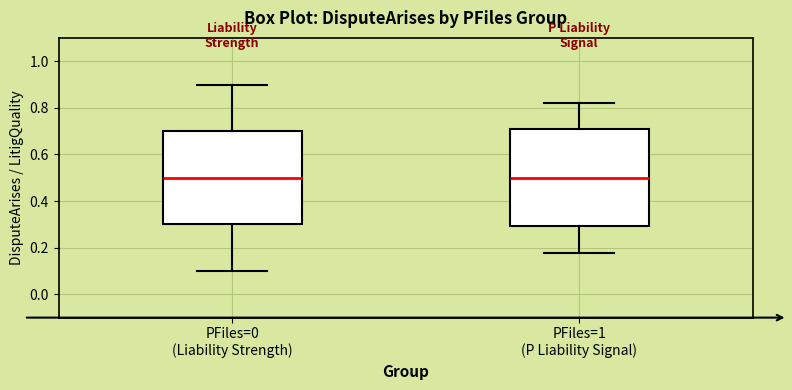

Reading left to right, transcribe this box plot: for each box, give where its median line is, the range the box spans, and where its two whiskers end, as read against the y-axis. The values are not printed on the chart, so give them approximately, as read against the axis.

PFiles=0 (Liability Strength): median 0.50, box 0.30 to 0.70, whiskers 0.10 to 0.90
PFiles=1 (P Liability Signal): median 0.50, box 0.30 to 0.70, whiskers 0.18 to 0.82